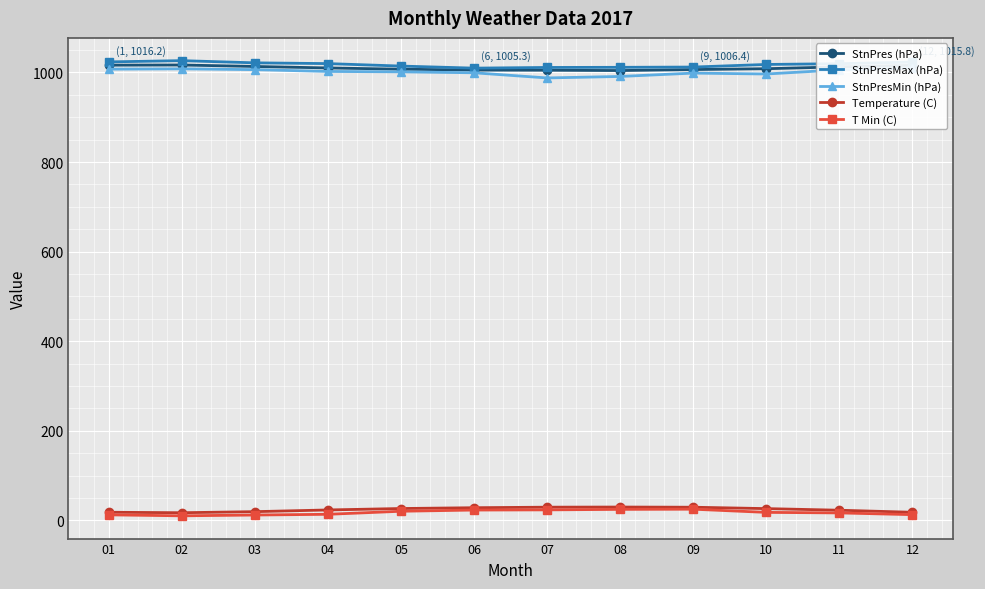

What is the value of the Temperature (C) point at the 9th from the left?

29.3